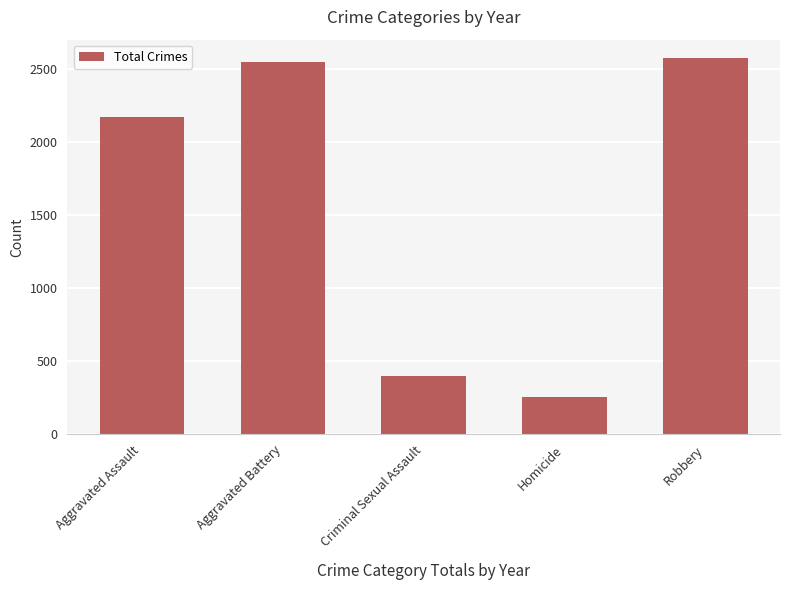

What position from the left is Aggravated Battery?

2